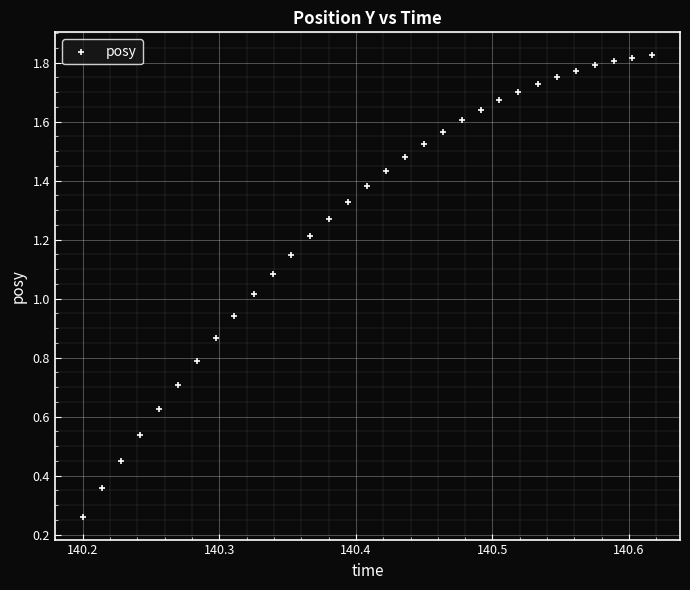

How many data points are displayed?

31